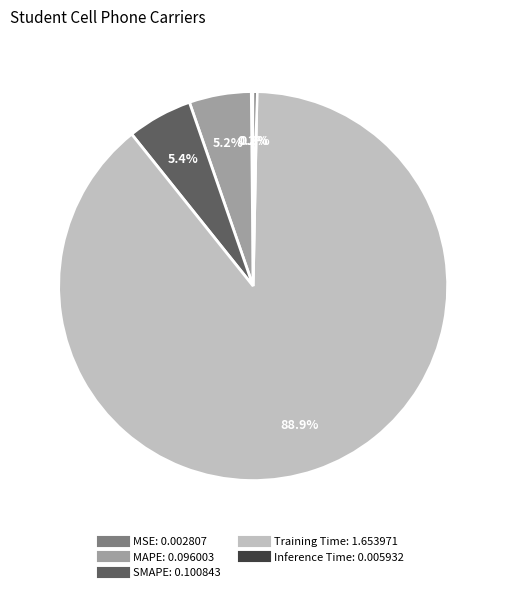

Approximately how many times larger is the value at MAPE compared to Training Time?

0.1